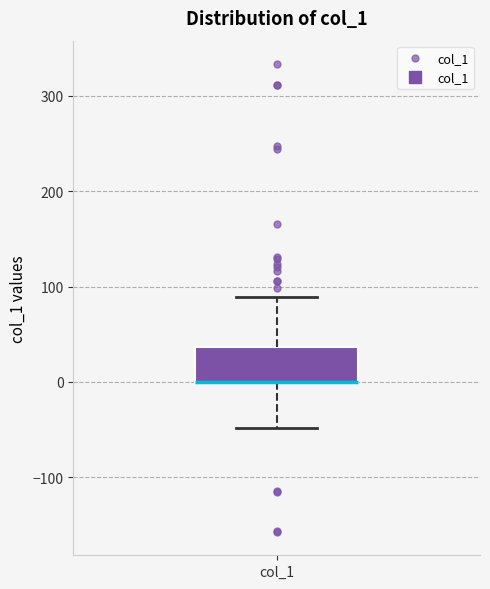

Where is the upper edge of the box for col_1 on the y-axis? The values are not printed on the chart, so give them approximately, as read against the axis.

40